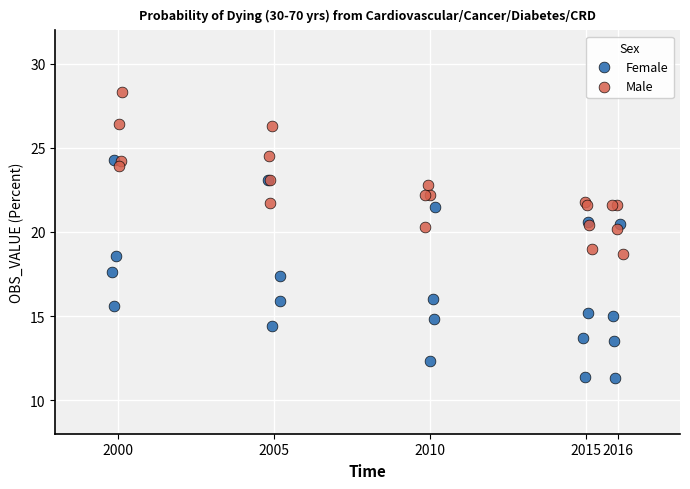

Which series reaches the minimum Y coordinate?

Female